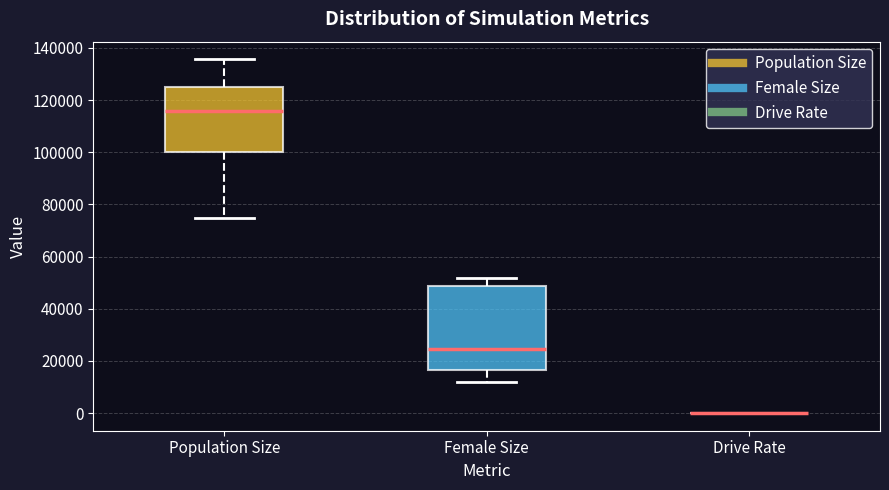

Which box is the tallest, from its lower edge to its upper edge?

Female Size